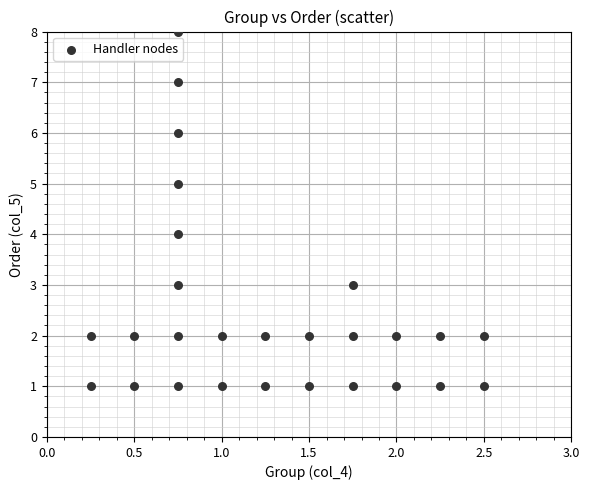

How many data points are displayed?

27